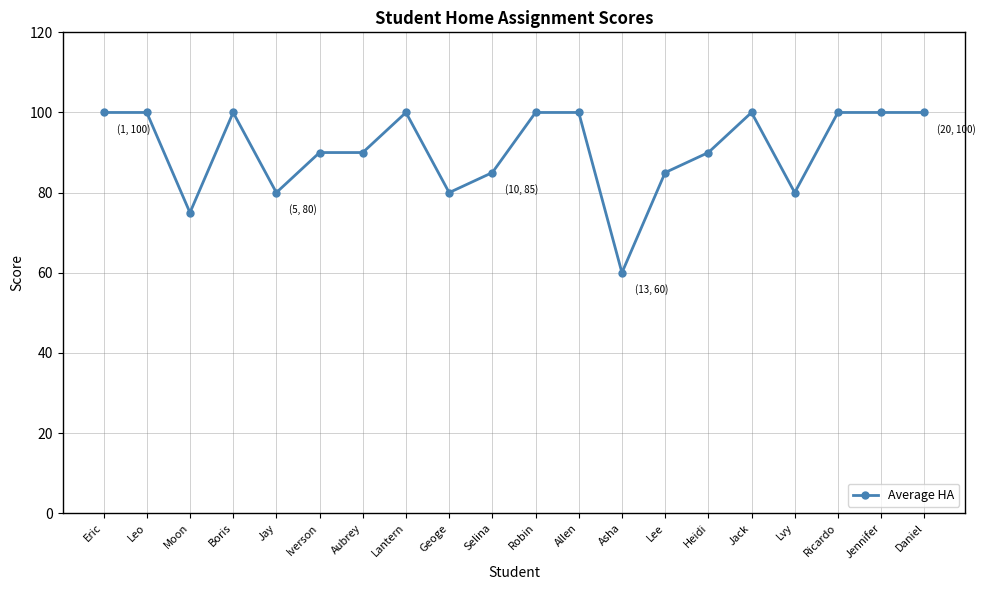

The chart shows a value of 80 at Jay. True or false?

True